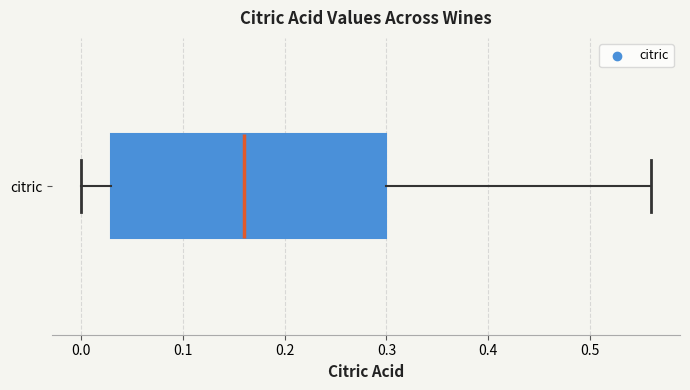

Transcribe this box plot: give where the median line is, the range the box spans, and where the two whiskers end, as read against the x-axis. The values are not printed on the chart, so give them approximately, as read against the axis.

median 0.16, box 0.03 to 0.30, whiskers 0.00 to 0.56